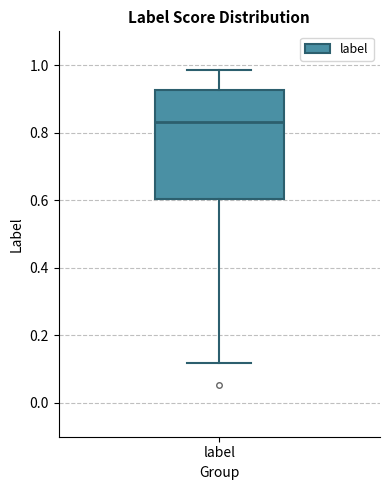

Read this box plot against the y-axis: the position of the median line, the range covered by the box, and the ends of both whiskers. The values are not printed on the chart, so give them approximately, as read against the axis.

median 0.84, box 0.60 to 0.92, whiskers 0.12 to 0.98